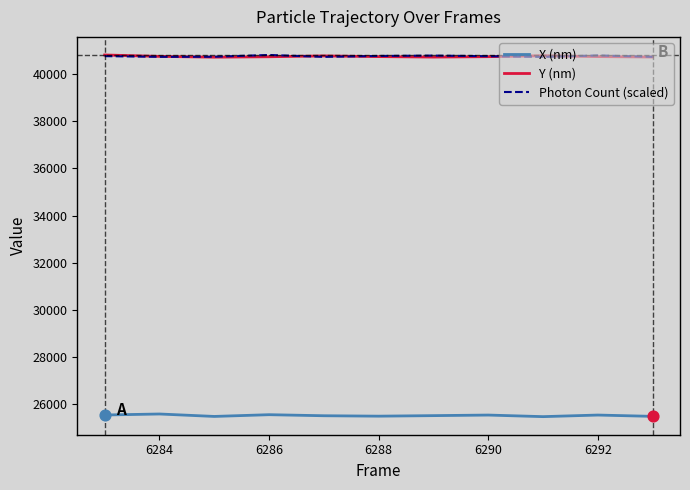

At how many categories does at least one series exceed 37710?

11